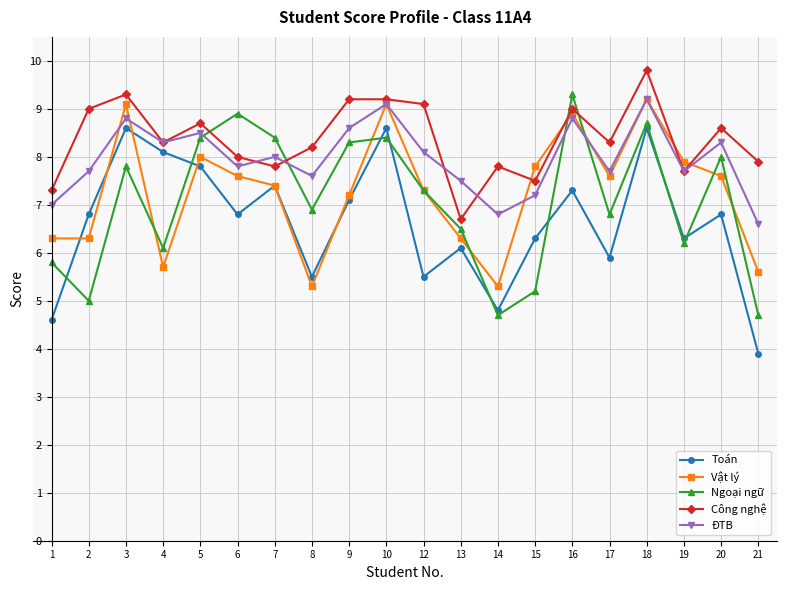

Count the number of categories in the chart.

20